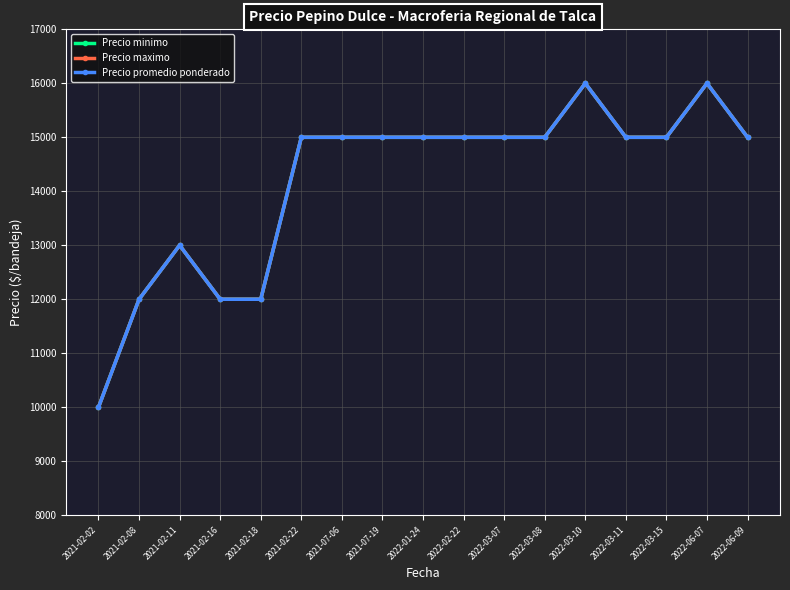

Reading left to right, what are all the values shown in this chart?

Precio minimo: 2021-02-02=10000	2021-02-08=12000	2021-02-11=13000	2021-02-16=12000	2021-02-18=12000	2021-02-22=15000	2021-07-06=15000	2021-07-19=15000	2022-01-24=15000	2022-02-22=15000	2022-03-07=15000	2022-03-08=15000	2022-03-10=16000	2022-03-11=15000	2022-03-15=15000	2022-06-07=16000	2022-06-09=15000
Precio maximo: 2021-02-02=10000	2021-02-08=12000	2021-02-11=13000	2021-02-16=12000	2021-02-18=12000	2021-02-22=15000	2021-07-06=15000	2021-07-19=15000	2022-01-24=15000	2022-02-22=15000	2022-03-07=15000	2022-03-08=15000	2022-03-10=16000	2022-03-11=15000	2022-03-15=15000	2022-06-07=16000	2022-06-09=15000
Precio promedio ponderado: 2021-02-02=10000	2021-02-08=12000	2021-02-11=13000	2021-02-16=12000	2021-02-18=12000	2021-02-22=15000	2021-07-06=15000	2021-07-19=15000	2022-01-24=15000	2022-02-22=15000	2022-03-07=15000	2022-03-08=15000	2022-03-10=16000	2022-03-11=15000	2022-03-15=15000	2022-06-07=16000	2022-06-09=15000